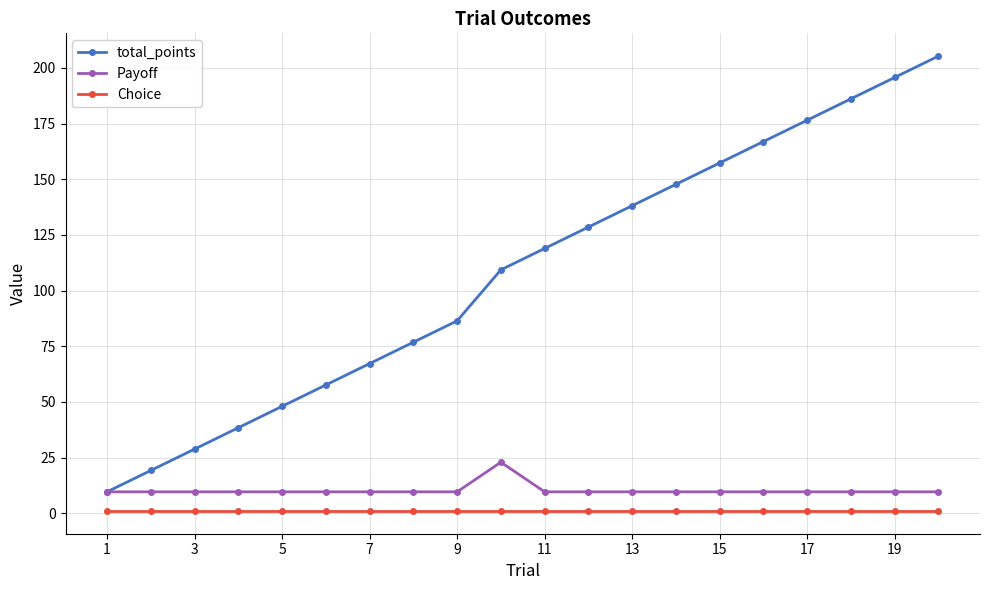

How many lines are shown in the chart?

3